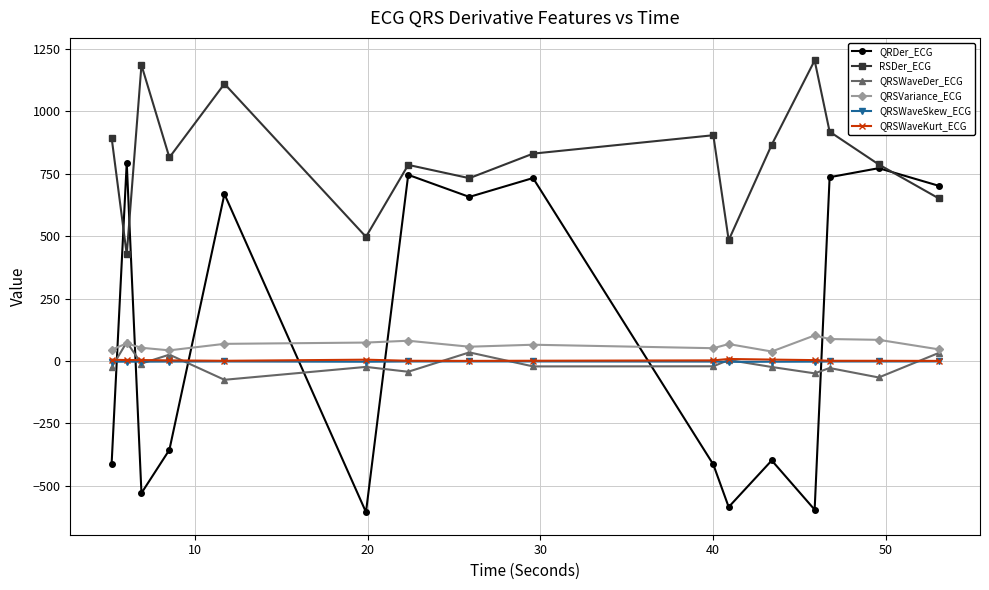

At how many categories does at least one series exceed 1055?

3